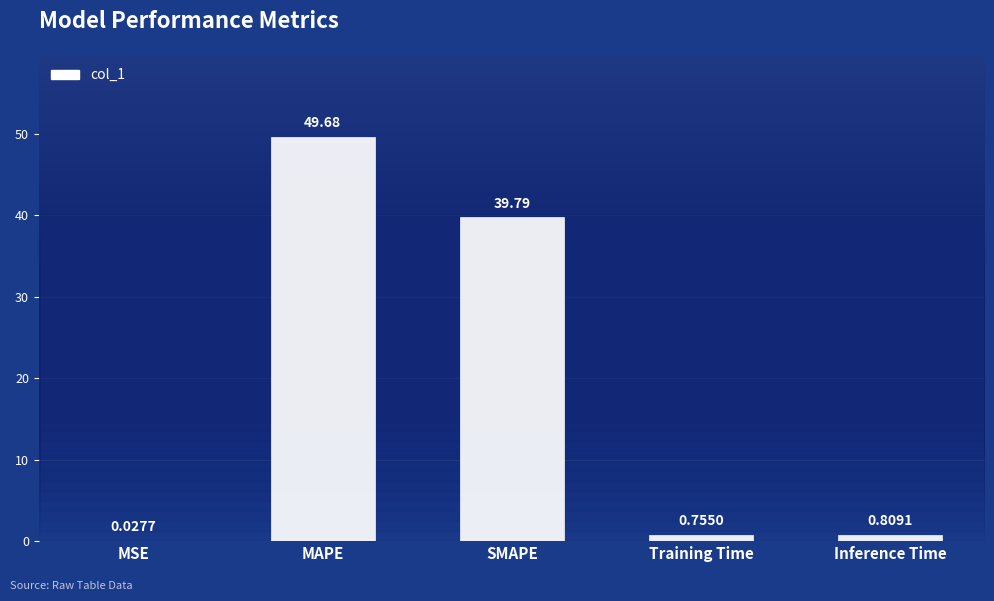

Count the number of data series in this chart.

1